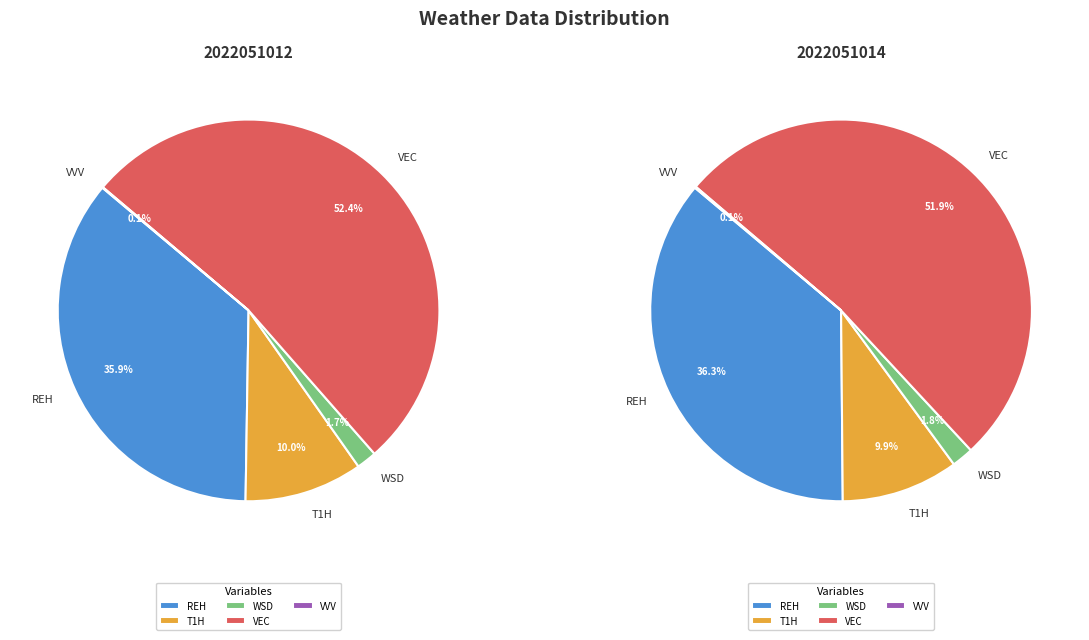

Which has a higher value, REH or VEC?

VEC